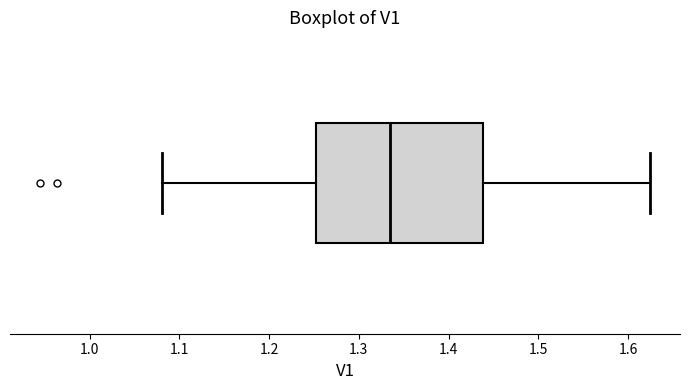

Where does the right whisker of the box end on the x-axis? The values are not printed on the chart, so give them approximately, as read against the axis.

1.62